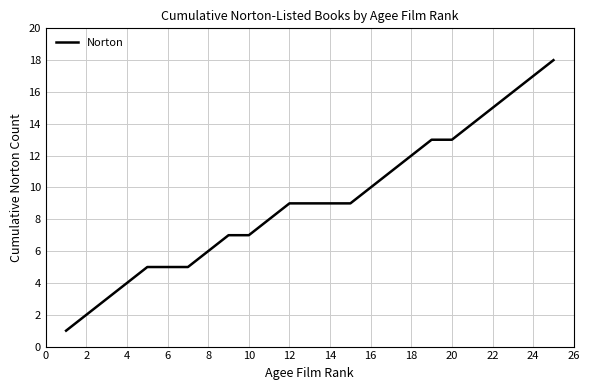

What is the maximum value shown in the chart?

18